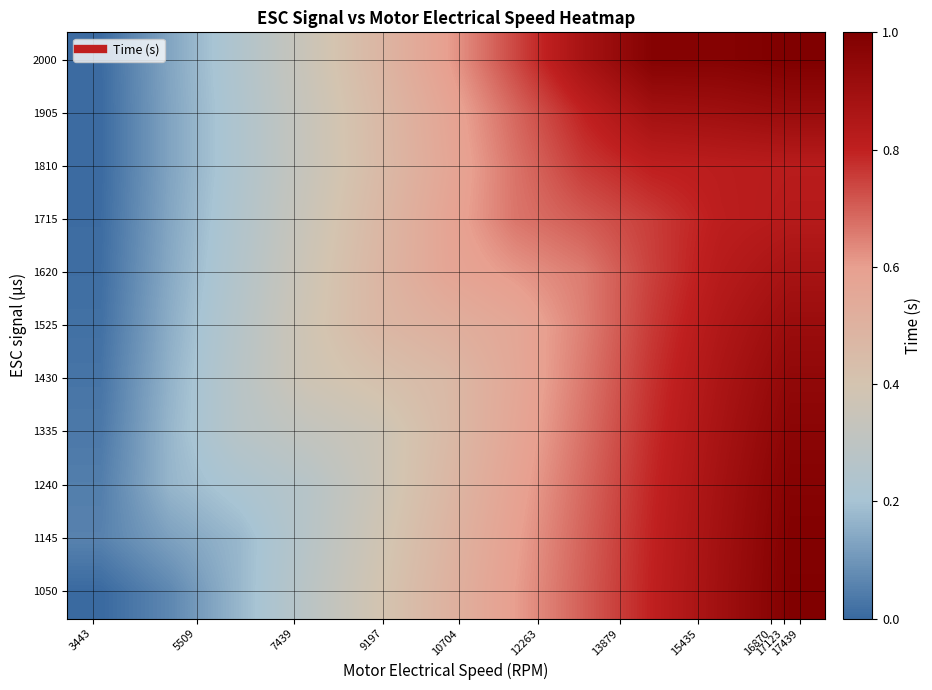

Count the number of data series in this chart.

11